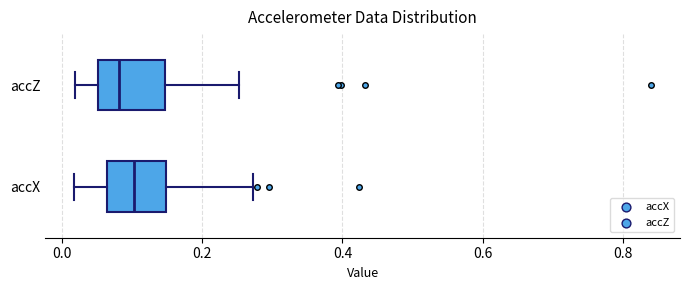

Reading bottom to top, transcribe this box plot: for each box, give where its median line is, the range the box spans, and where its two whiskers end, as read against the x-axis. The values are not printed on the chart, so give them approximately, as read against the axis.

accX: median 0.10, box 0.06 to 0.14, whiskers 0.02 to 0.28
accZ: median 0.08, box 0.06 to 0.14, whiskers 0.02 to 0.26